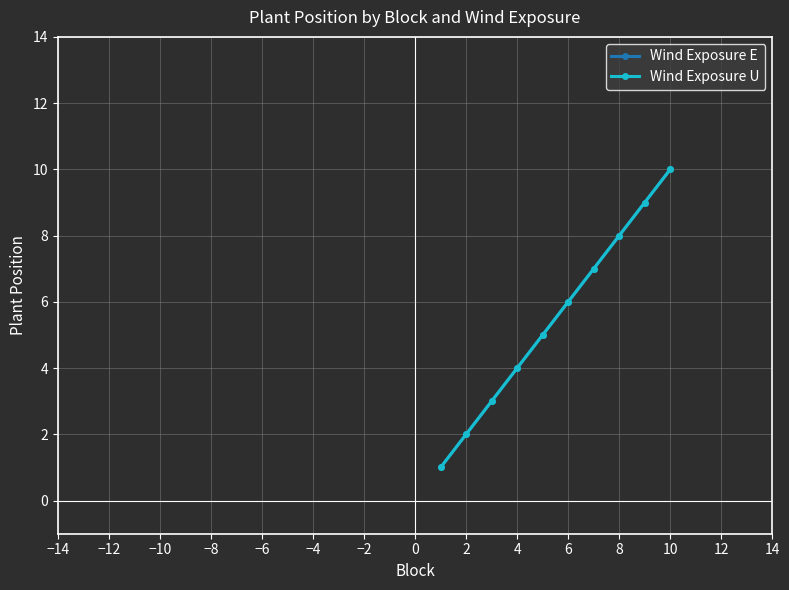

Does the chart have visible grid lines?

Yes